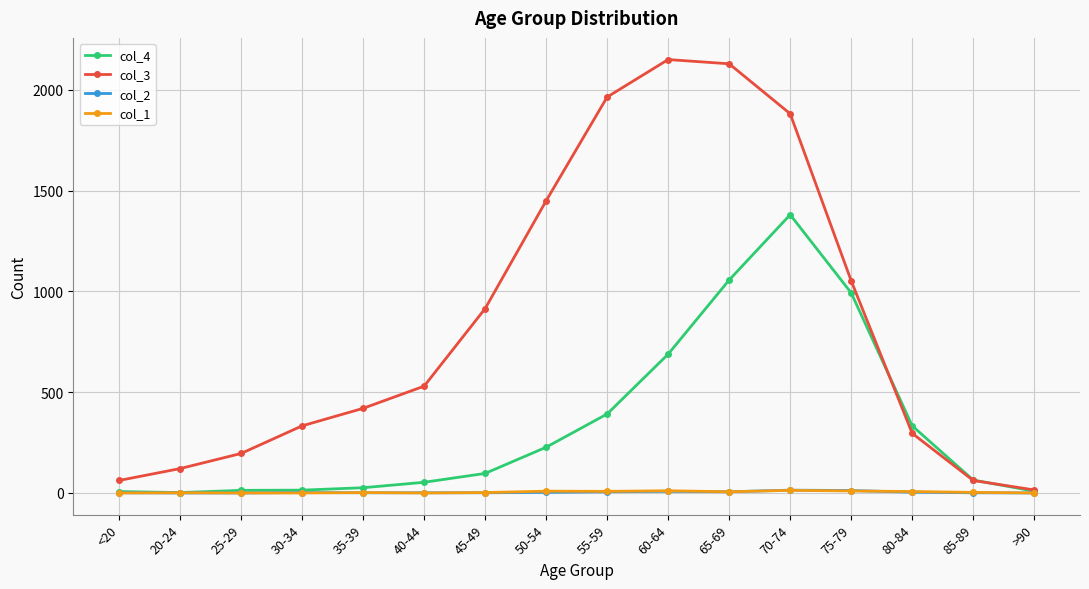

What is the label of the 2nd point from the right?

85-89